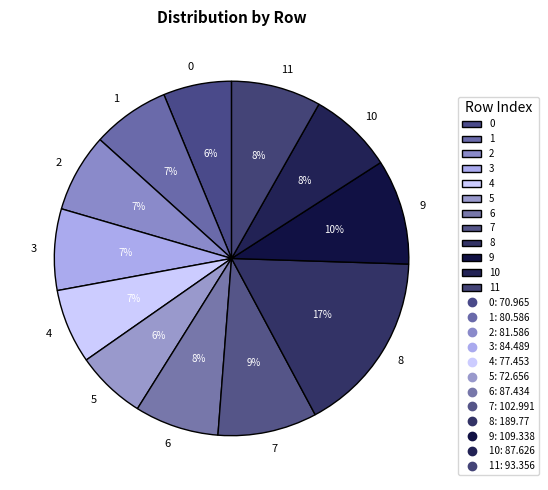

How many segments does this pie chart have?

12